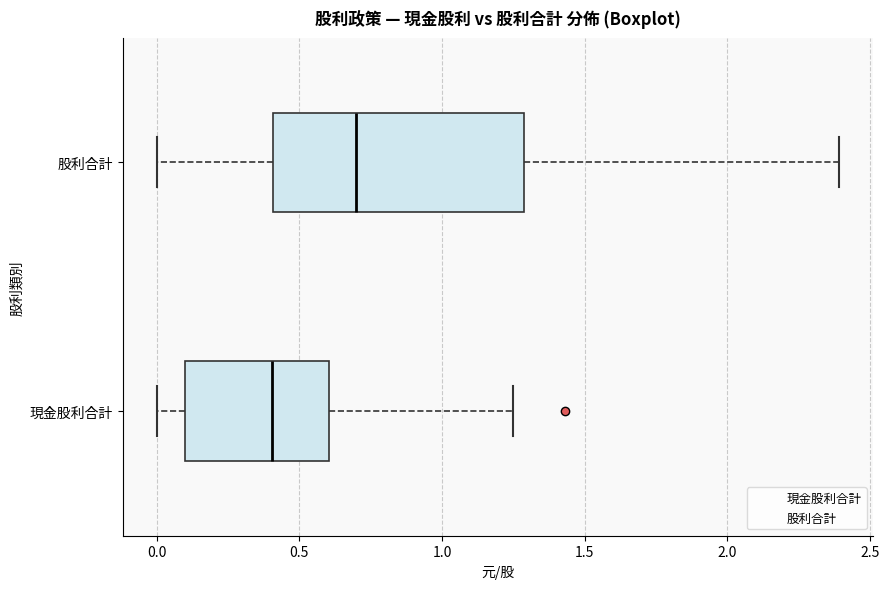

Reading bottom to top, read every box against the x-axis: the position of its median line, the range the box covers, and the ends of its whiskers. The values are not printed on the chart, so give them approximately, as read against the axis.

現金股利合計: median 0.40, box 0.10 to 0.60, whiskers 0.00 to 1.25
股利合計: median 0.70, box 0.40 to 1.30, whiskers 0.00 to 2.40